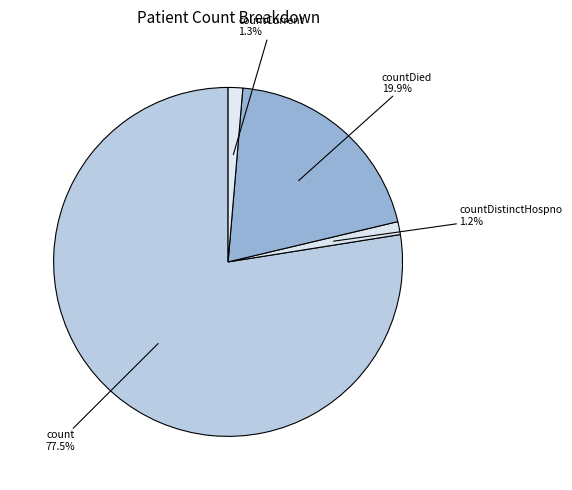

Which slice represents more than half of the pie?

count